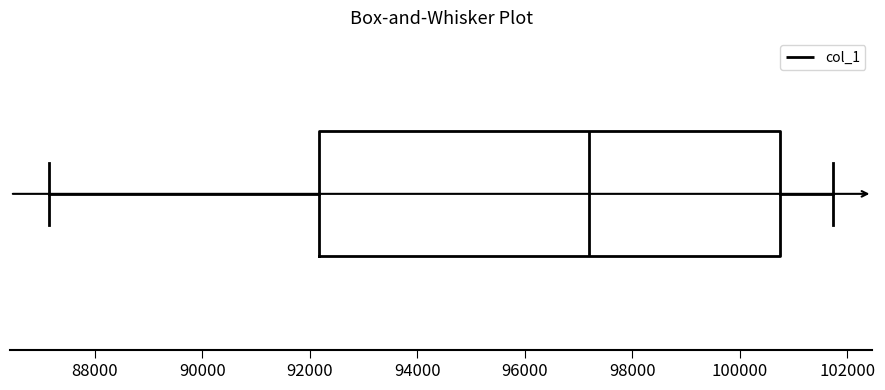

Transcribe this box plot: give where the median line is, the range the box spans, and where the two whiskers end, as read against the x-axis. The values are not printed on the chart, so give them approximately, as read against the axis.

median 97200, box 92200 to 100800, whiskers 87200 to 101800